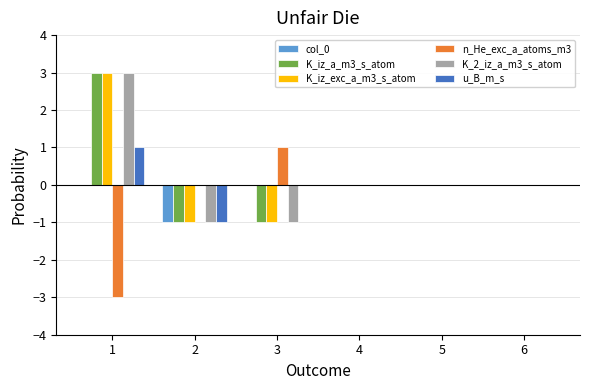

True or false: K_iz_exc_a_m3_s_atom has a value of 0 at 6.

True